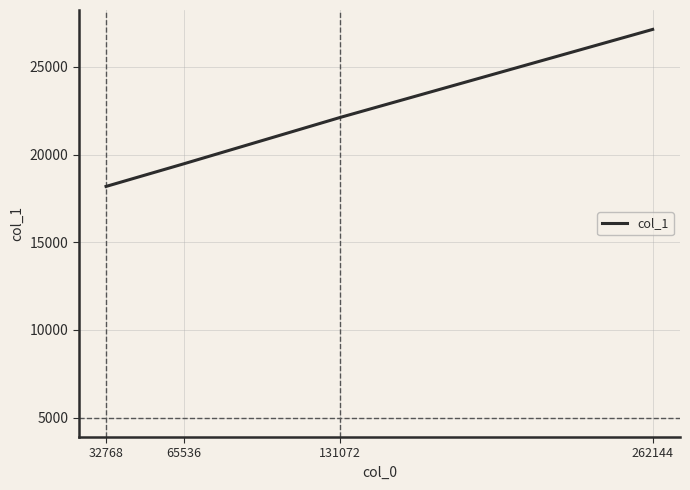

At which category does the chart reach its minimum across all series?

32768